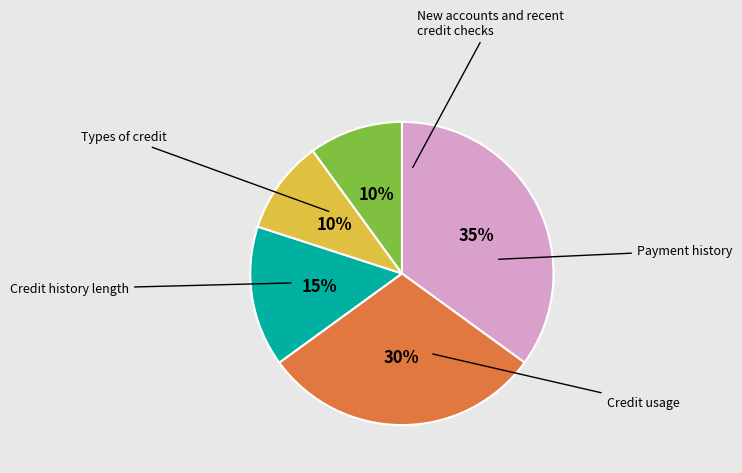

To the nearest percent, what is the average slice percentage?

20%